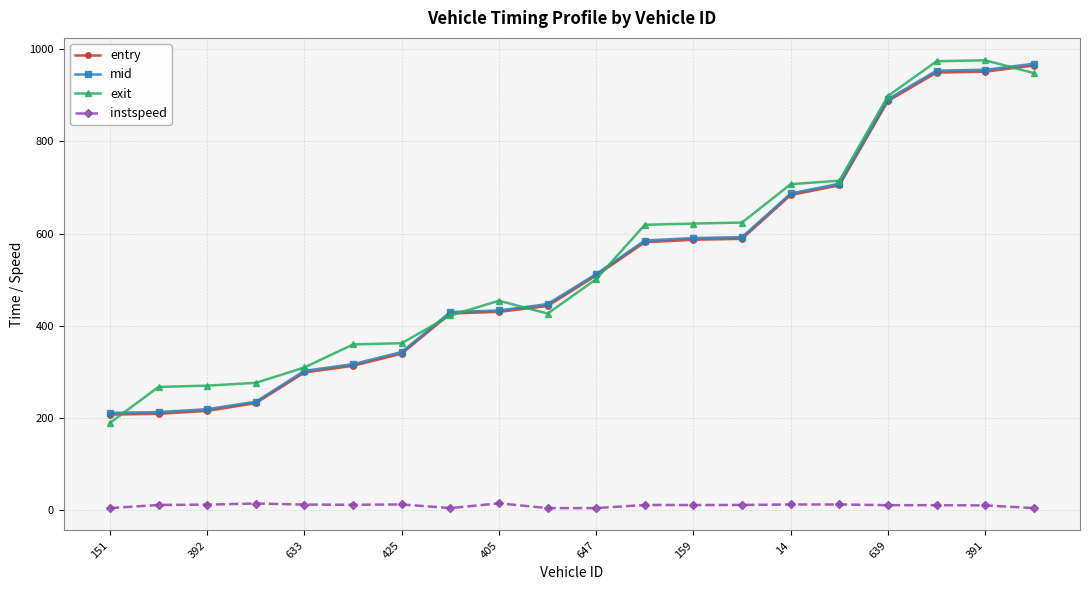

True or false: instspeed and exit intersect in this chart.

False